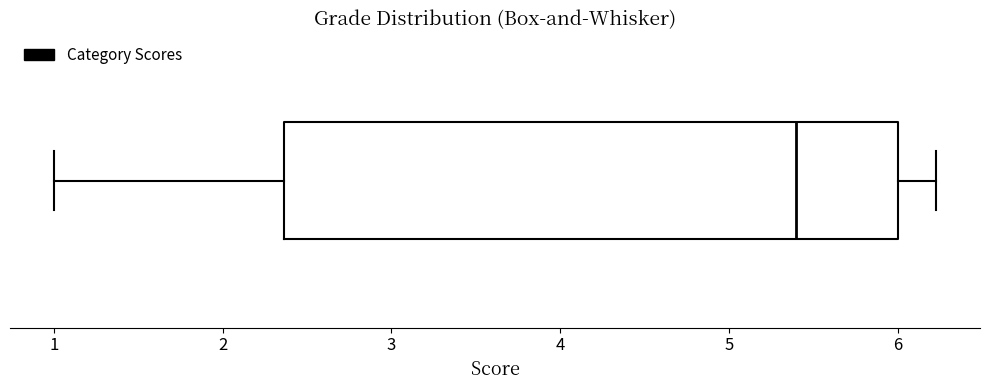

Where does the left whisker of the box end on the x-axis? The values are not printed on the chart, so give them approximately, as read against the axis.

1.0